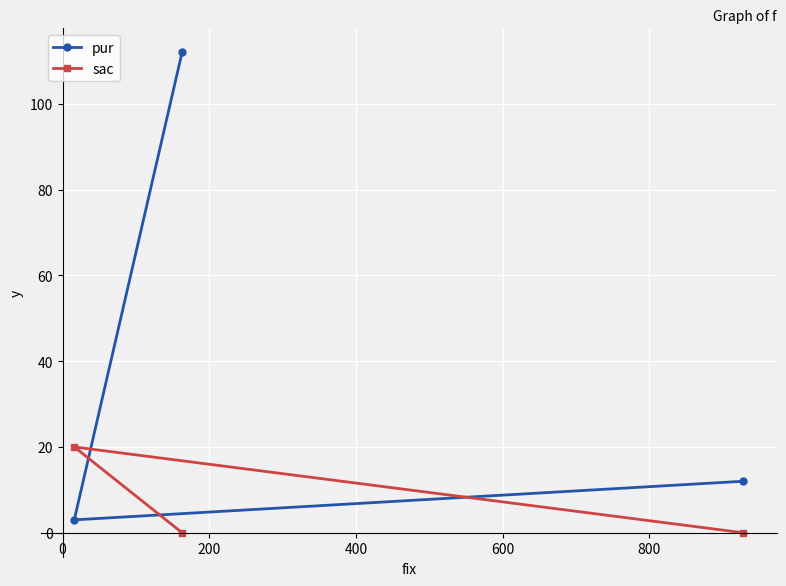

What are all the series names shown in the legend?

pur, sac